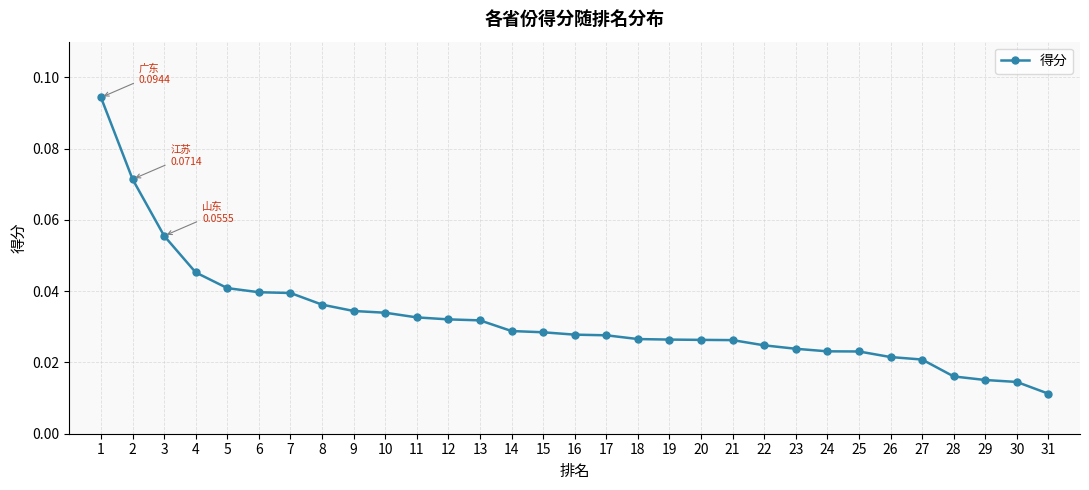

Which has a higher value, 29 or 10?

10